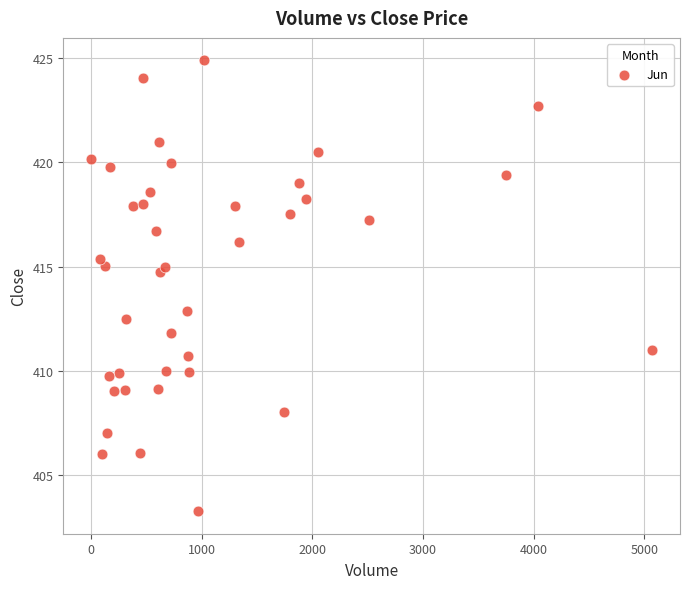

What Y value in the scatter plot is closest to 414?

414.8